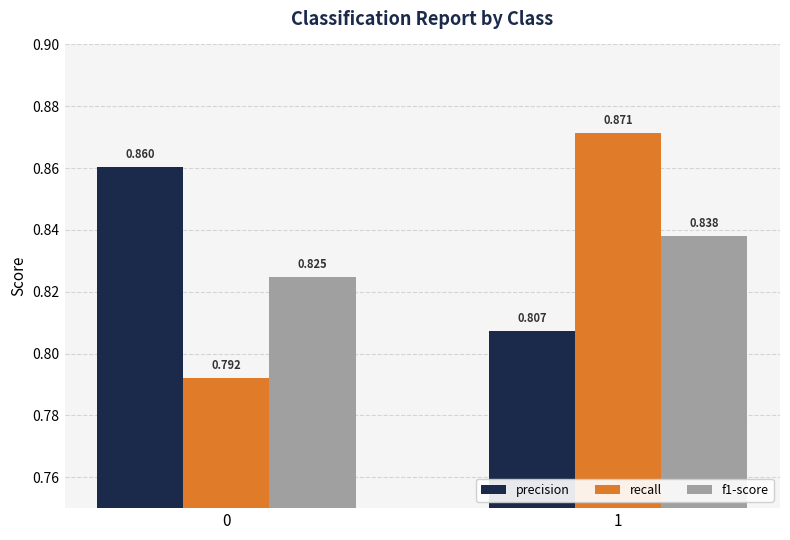

Between 0 and 1, which series saw the biggest shift?

recall